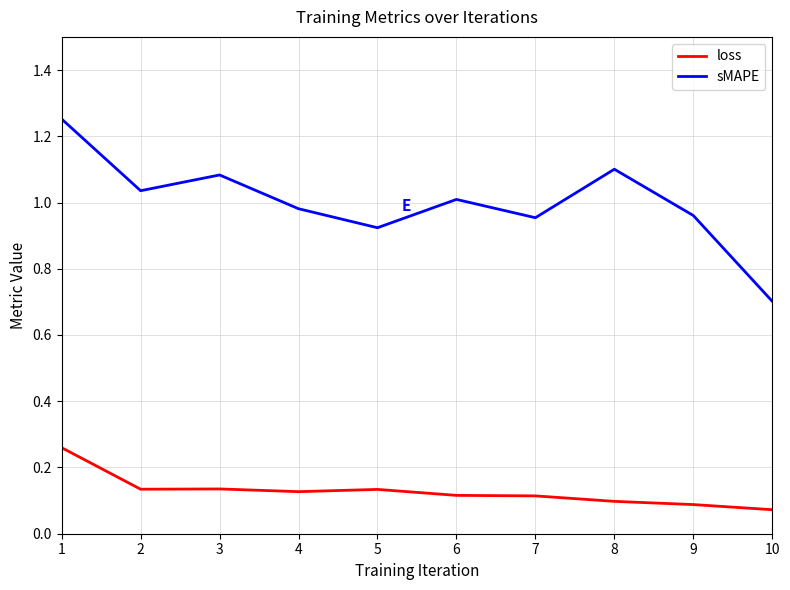

Is the value of loss at 8 greater than the value of sMAPE at 7?

No